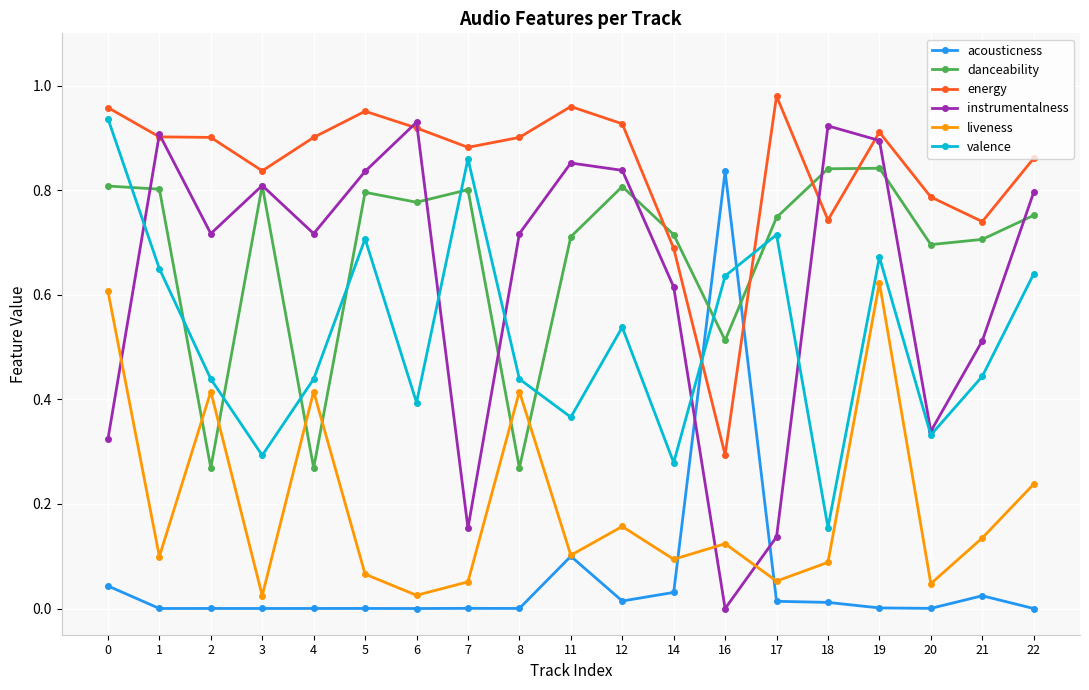

How many data points does each series have?

19